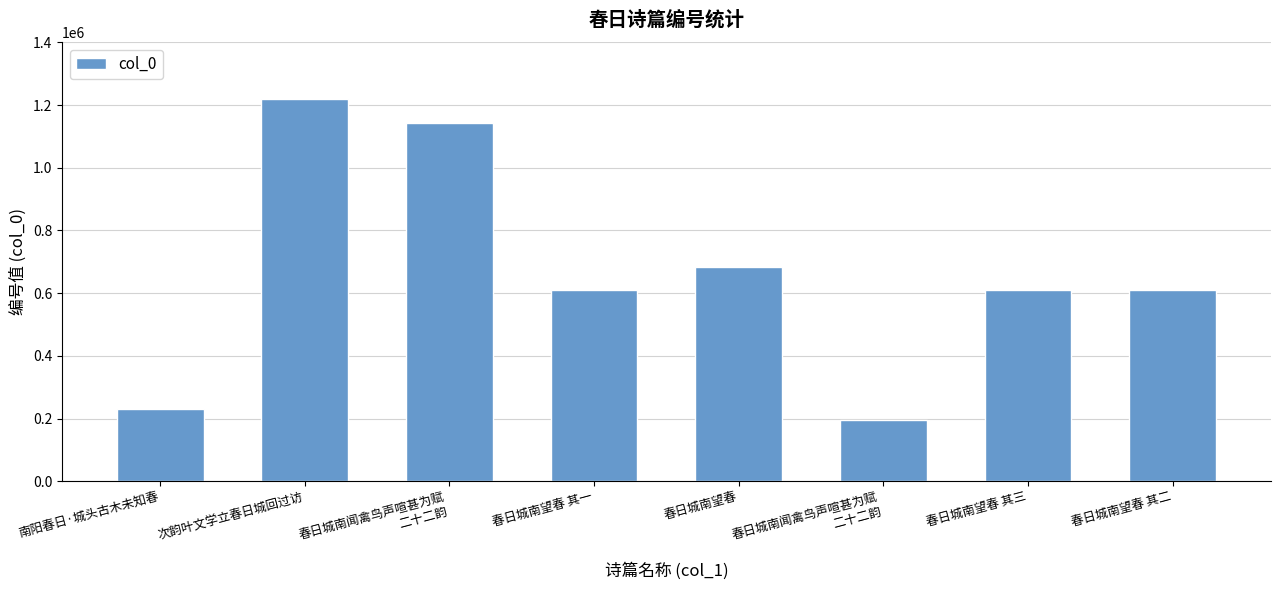

List the labels in order of value, smallest first.

春日城南闻禽鸟声喧甚为赋
二十二韵, 南阳春日·城头古木未知春, 春日城南望春 其一, 春日城南望春 其二, 春日城南望春 其三, 春日城南望春, 春日城南闻禽鸟声喧甚为赋
二十二韵, 次韵叶文学立春日城回过访